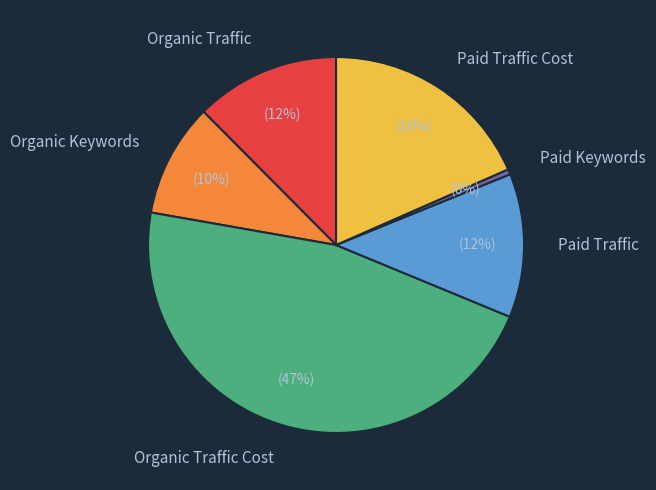

To the nearest percent, what is the average slice percentage?

17%